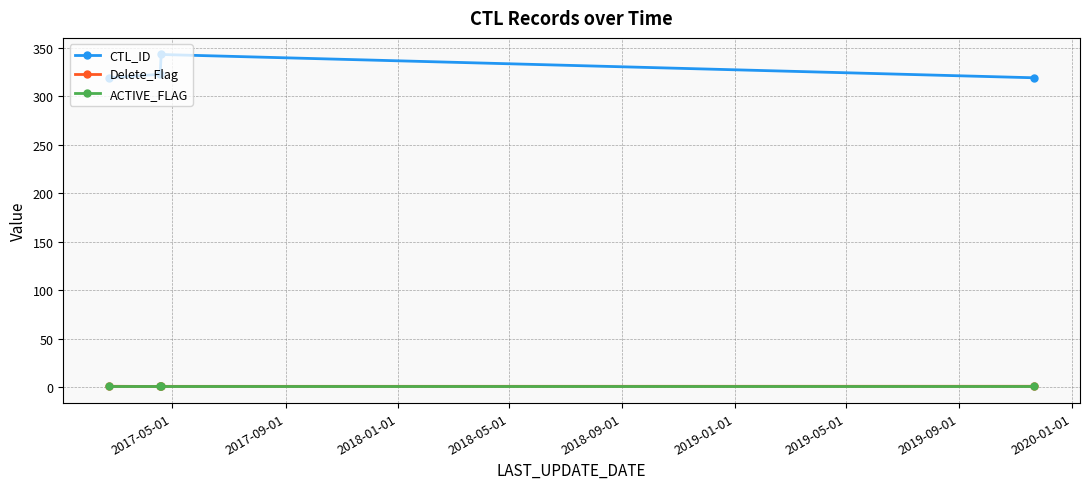

In CTL_ID, how many points are higher than both neighbors (excluding endpoints)?

1